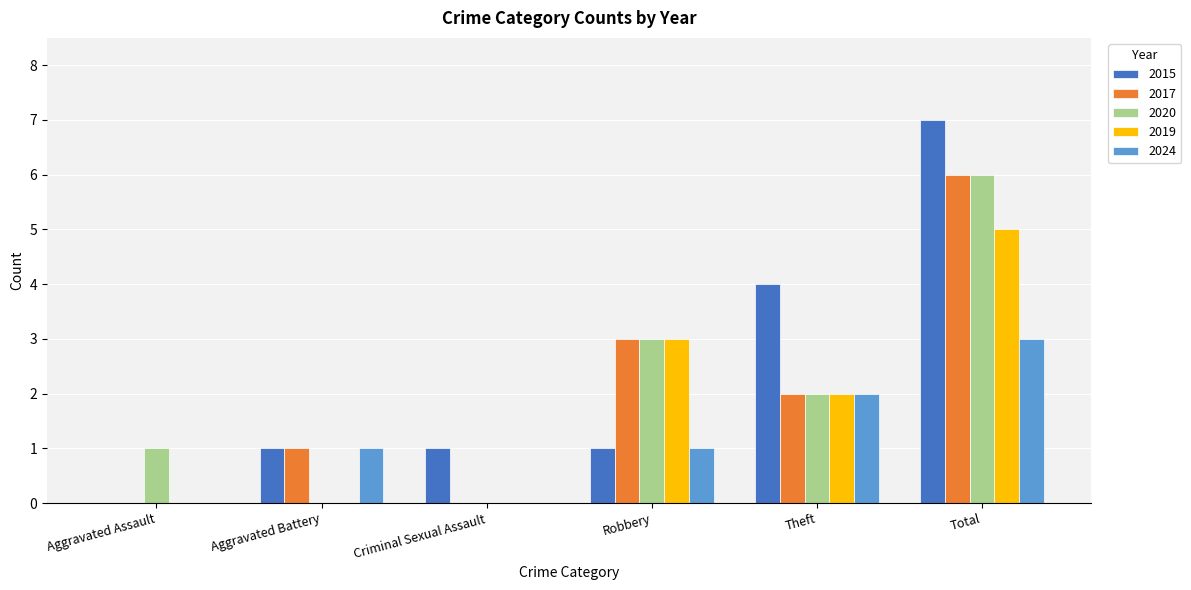

The value of 2020 at Total is 3. True or false?

False